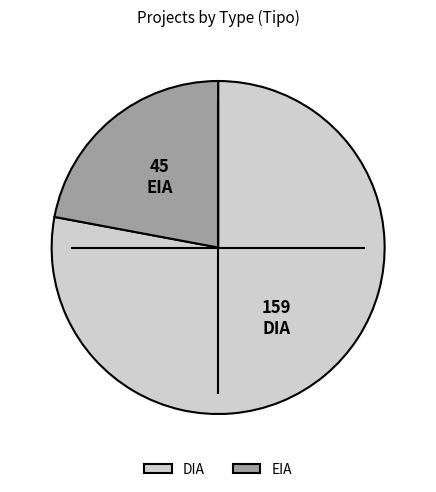

What is the ratio of the value at DIA to the value at EIA?

3.5